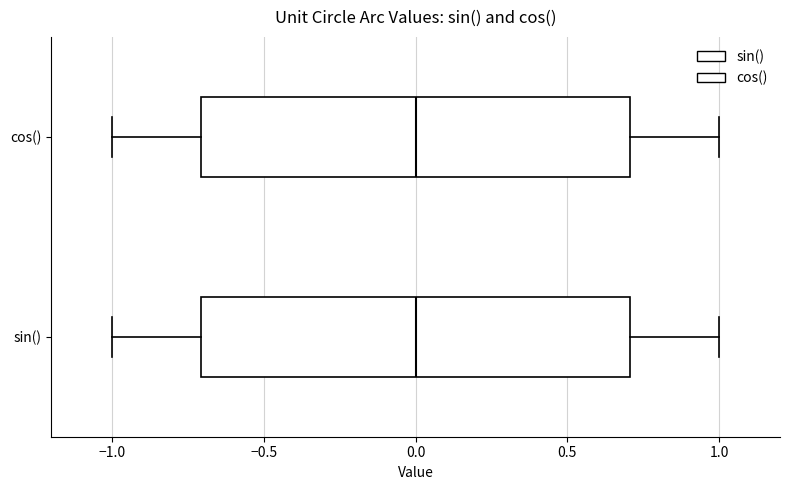

Reading bottom to top, read every box against the x-axis: the position of its median line, the range the box covers, and the ends of its whiskers. The values are not printed on the chart, so give them approximately, as read against the axis.

sin(): median 0.0, box -0.7 to 0.7, whiskers -1.0 to 1.0
cos(): median 0.0, box -0.7 to 0.7, whiskers -1.0 to 1.0